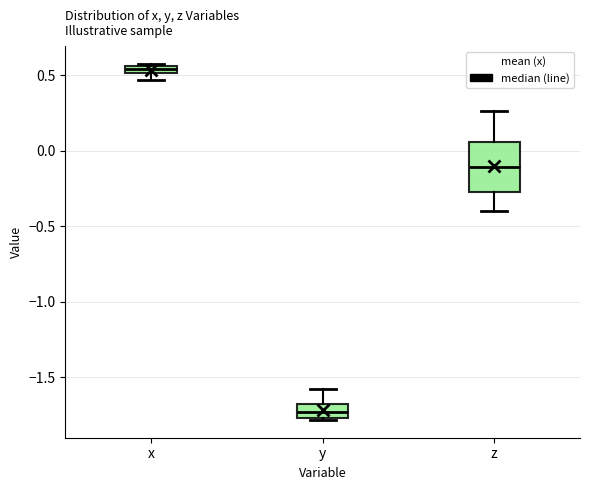

Comparing the boxes themselves (not the whiskers), which one is the tallest?

z